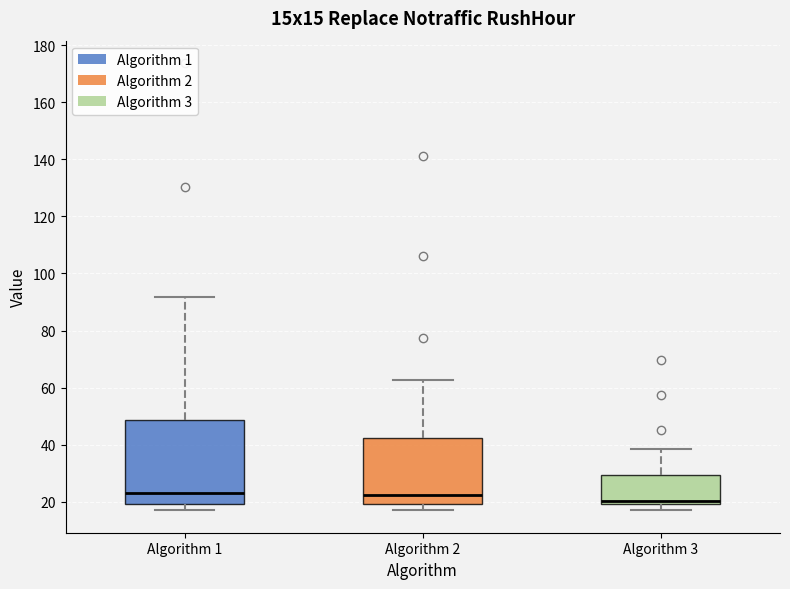

Comparing the boxes themselves (not the whiskers), which one is the tallest?

Algorithm 1